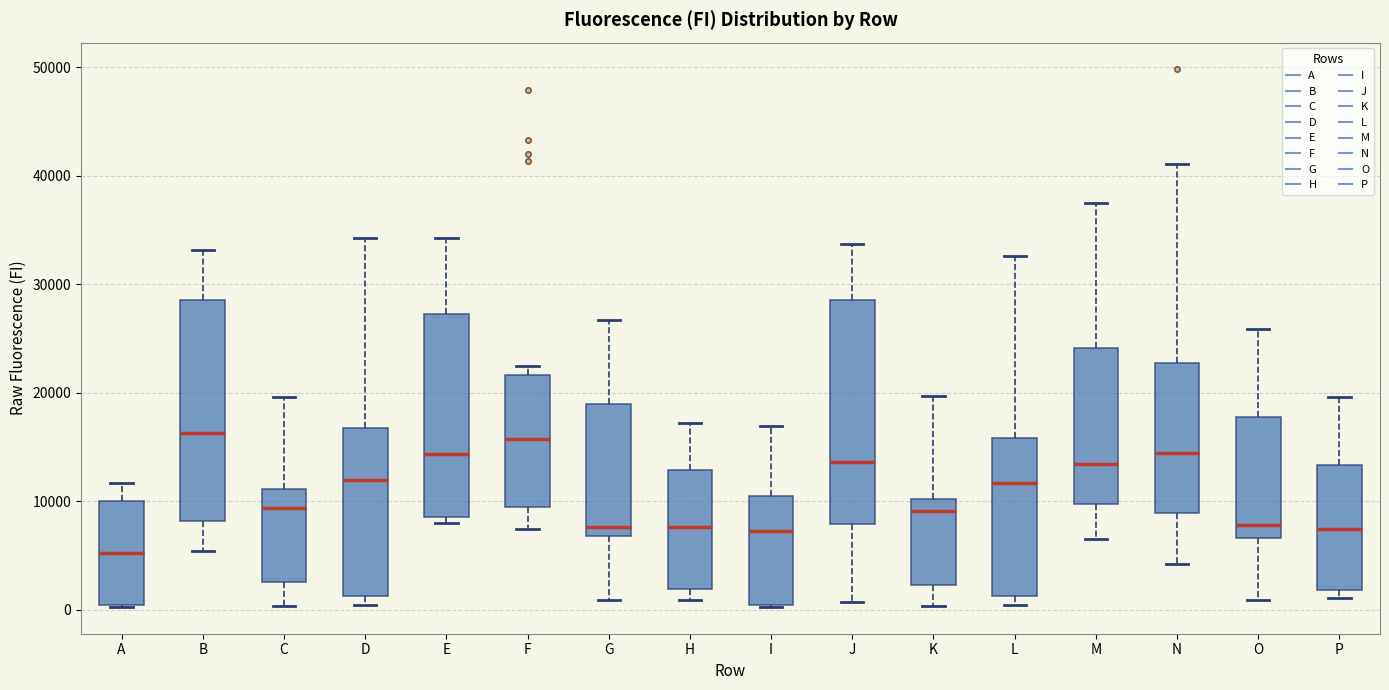

Where does the upper whisker of the box for B end on the y-axis? The values are not printed on the chart, so give them approximately, as read against the axis.

33000